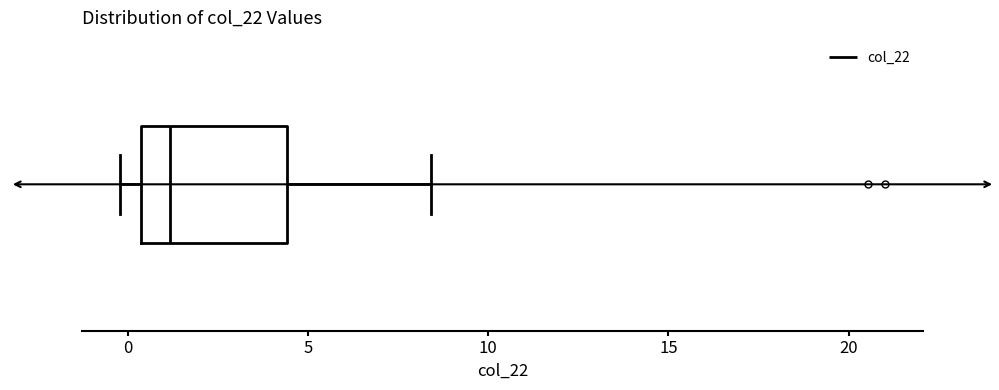

Read this box plot against the x-axis: the position of the median line, the range covered by the box, and the ends of both whiskers. The values are not printed on the chart, so give them approximately, as read against the axis.

median 1.0, box 0.5 to 4.5, whiskers 0.0 to 8.5